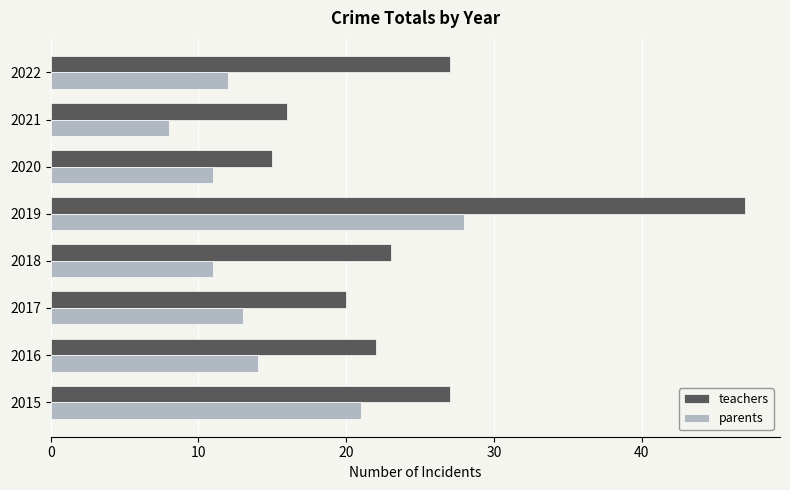

Rank the series by their average value, from highest to lowest.

teachers, parents